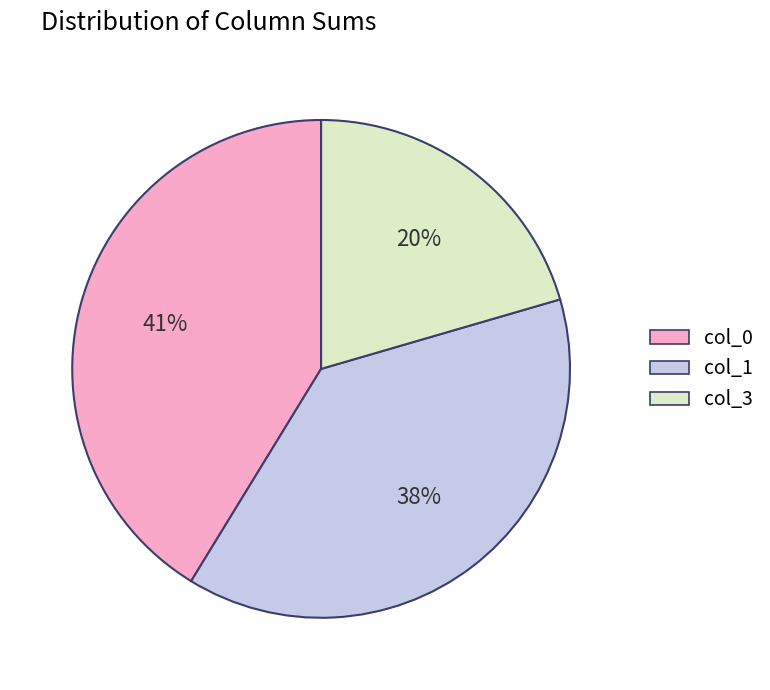

What is the largest slice in the pie chart?

col_0